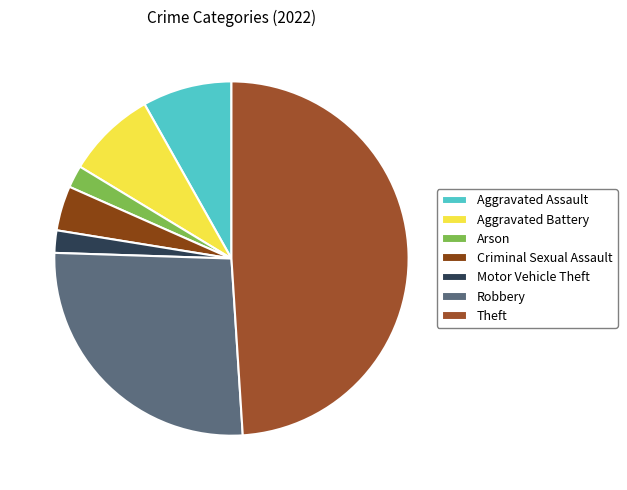

Is there a majority slice in this chart?

No